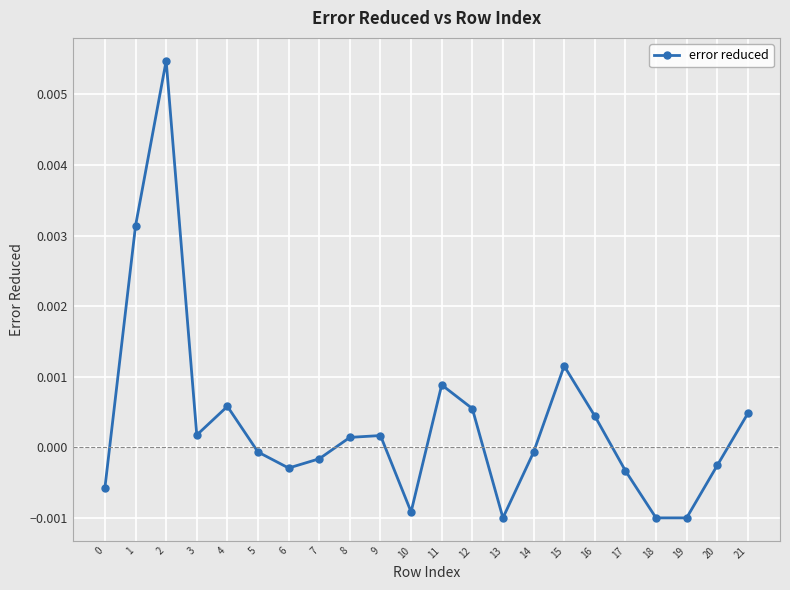

Is it true that the value at 3 is 0.0?

True